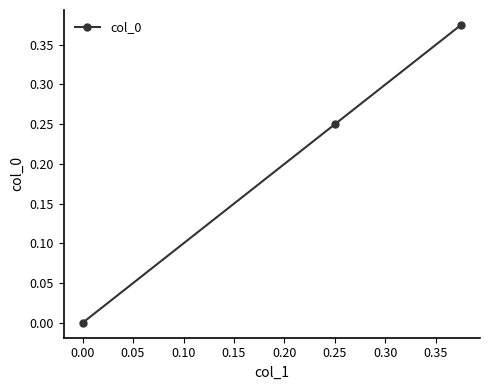

The chart shows a value of 0.2 at 0.00. True or false?

False